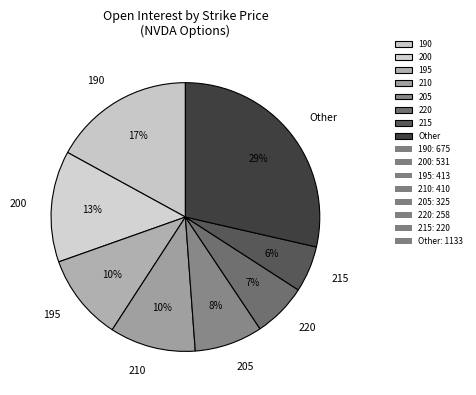

Which category has the biggest portion of the pie?

Other